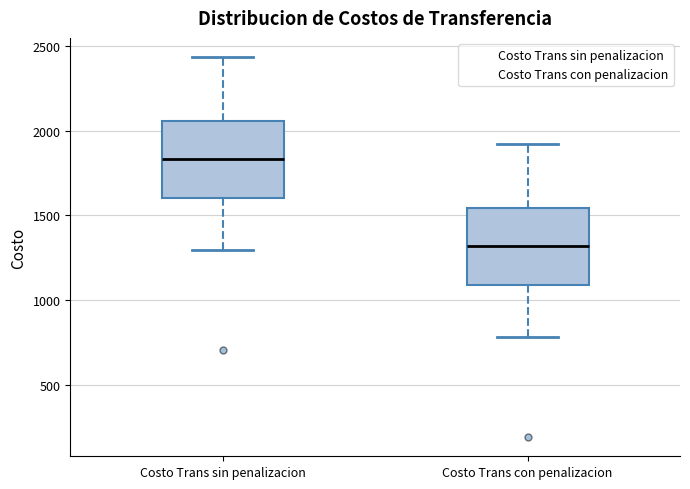

Reading left to right, read every box against the y-axis: the position of its median line, the range the box covers, and the ends of its whiskers. The values are not printed on the chart, so give them approximately, as read against the axis.

Costo Trans sin penalizacion: median 1850, box 1600 to 2050, whiskers 1300 to 2450
Costo Trans con penalizacion: median 1300, box 1100 to 1550, whiskers 800 to 1900